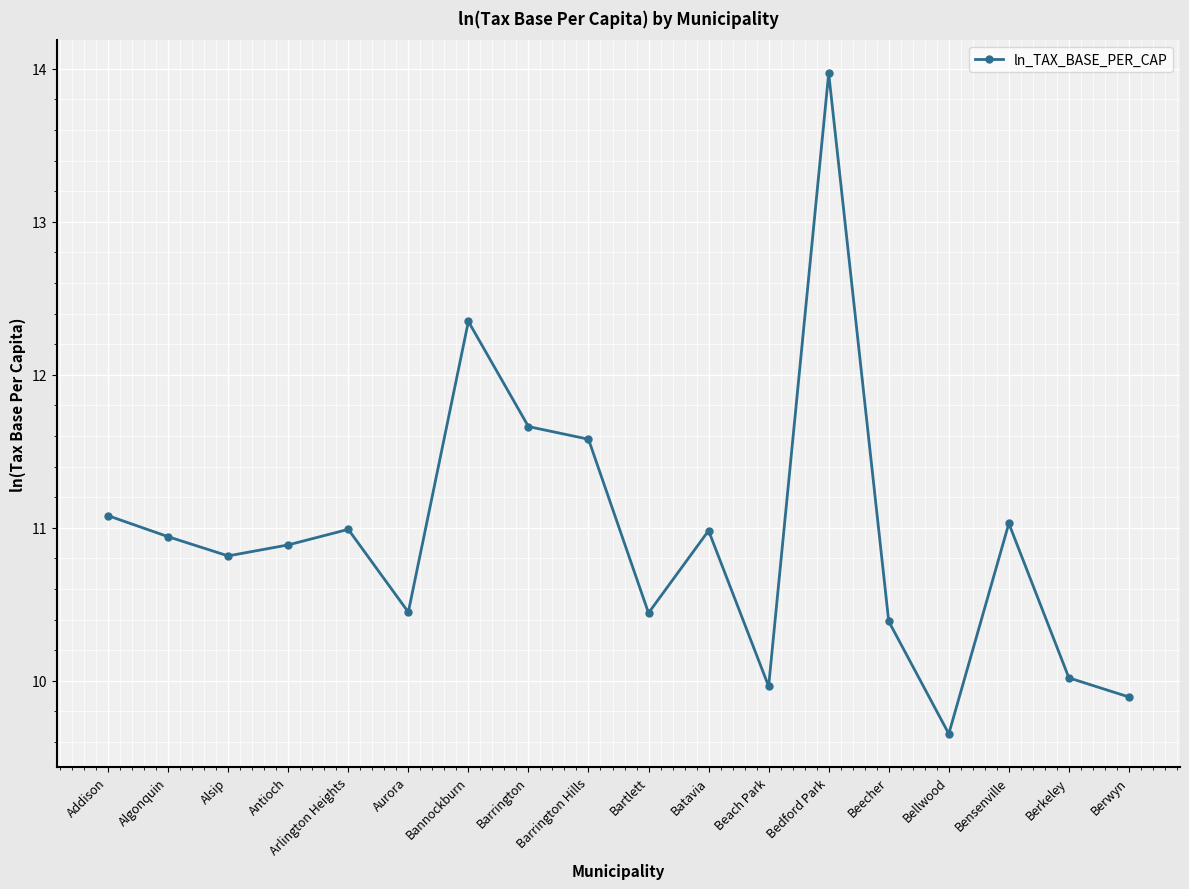

The chart shows a value of 10.4 at Aurora. True or false?

True